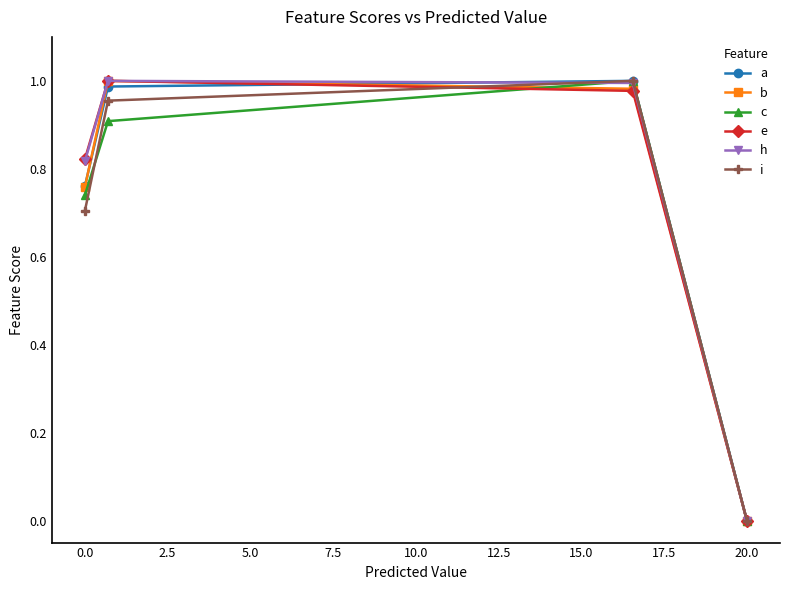

In c, how many points are higher than both neighbors (excluding endpoints)?

1